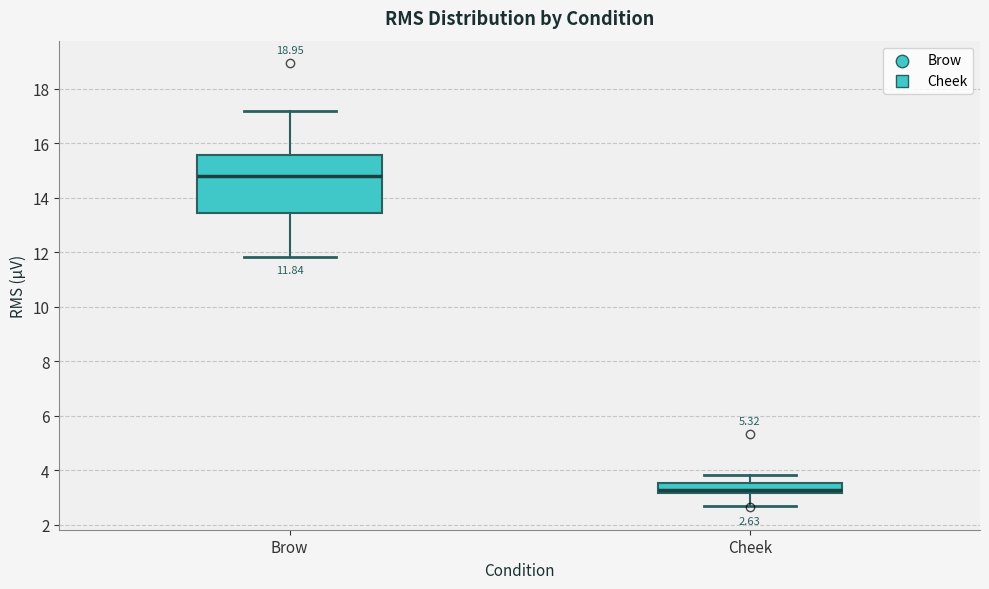

Which box is the tallest, from its lower edge to its upper edge?

Brow